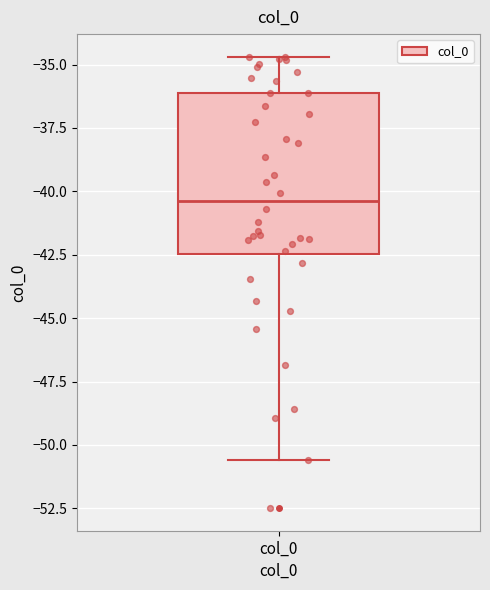

Where is the lower edge of the box for col_0 on the y-axis? The values are not printed on the chart, so give them approximately, as read against the axis.

-42.5